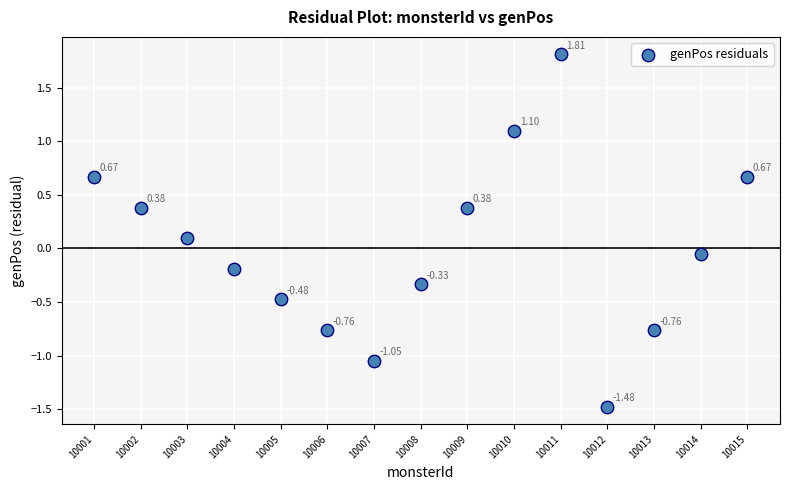

What is the range of X values (max minus min)?

14.0